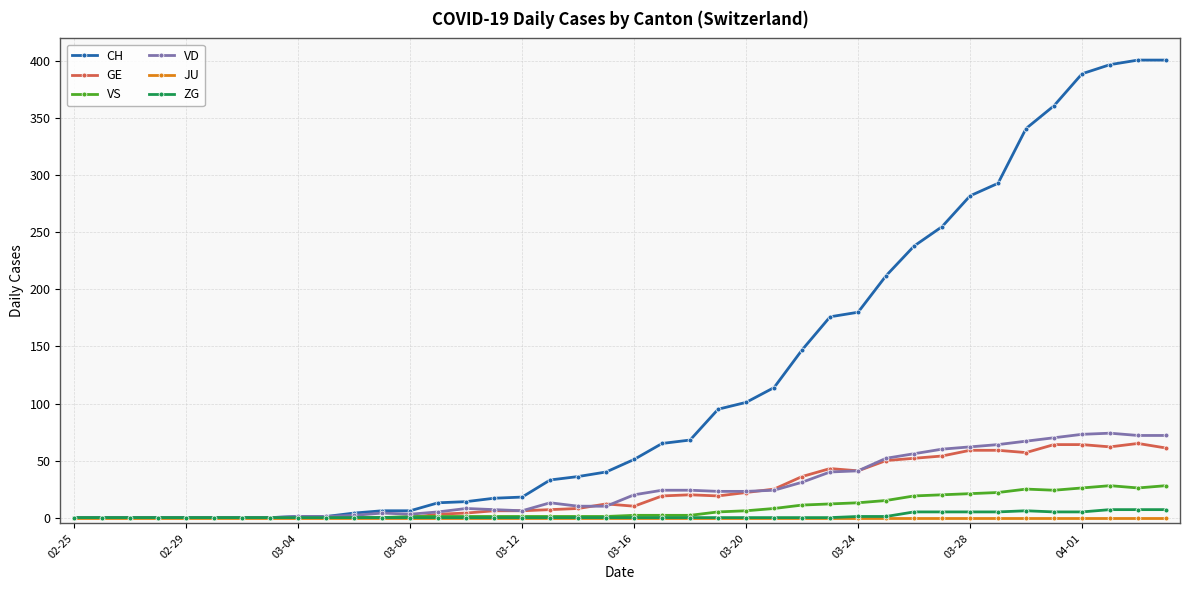

Which series has the largest range (max minus min)?

CH